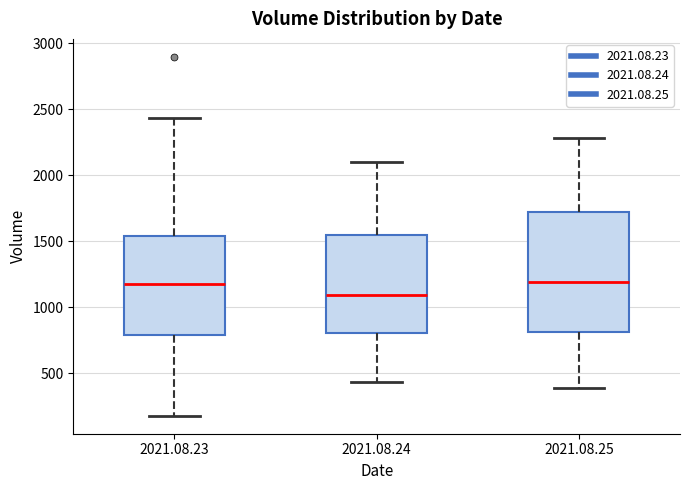

Reading left to right, read every box against the y-axis: the position of its median line, the range the box covers, and the ends of its whiskers. The values are not printed on the chart, so give them approximately, as read against the axis.

2021.08.23: median 1200, box 800 to 1550, whiskers 200 to 2450
2021.08.24: median 1100, box 800 to 1550, whiskers 450 to 2100
2021.08.25: median 1200, box 800 to 1700, whiskers 400 to 2300